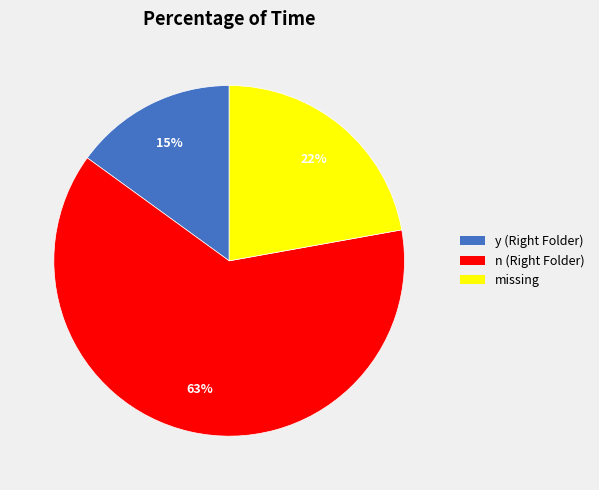

Does any single category account for the majority?

Yes